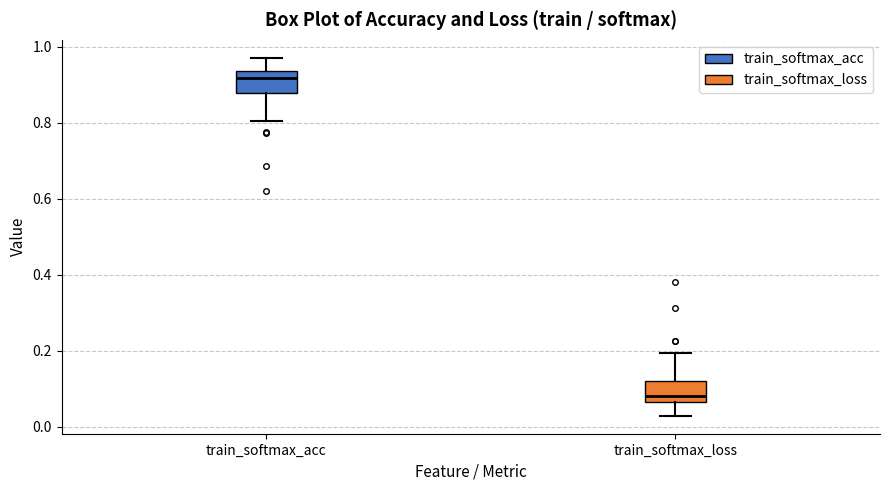

Which box's median line is the lowest?

train_softmax_loss